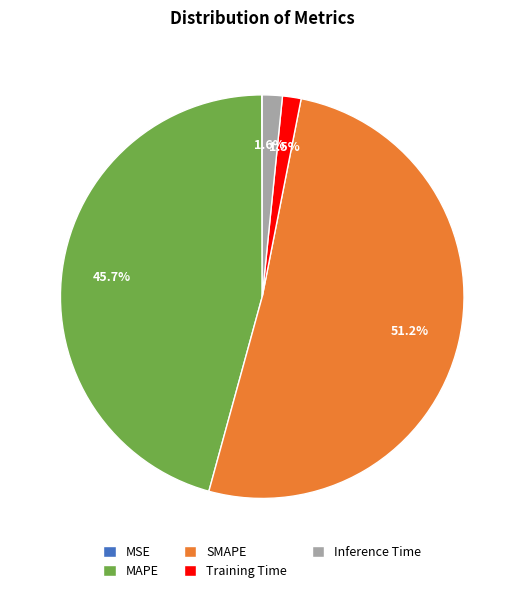

Do Inference Time and MAPE together represent more than half of the pie?

No